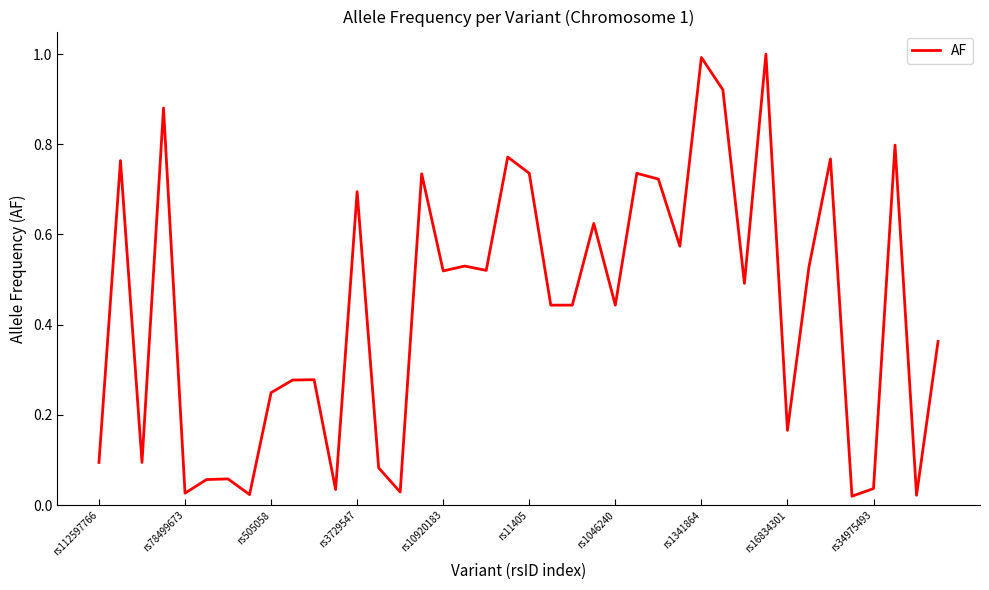

What is the greatest value displayed?

1.0